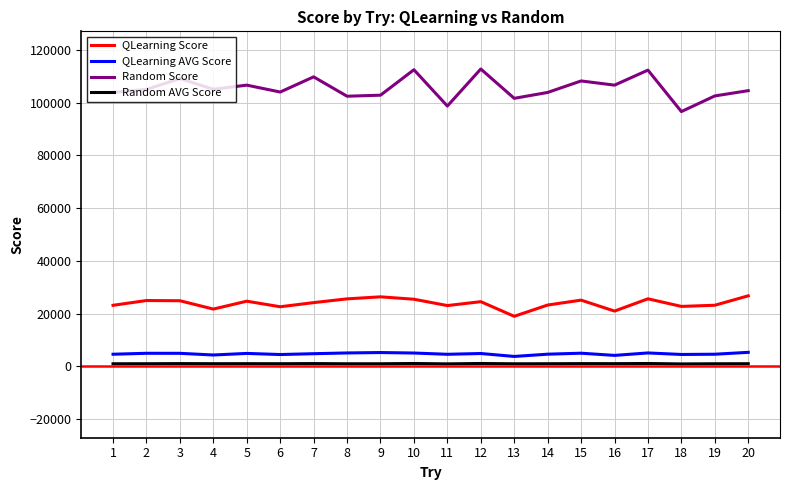

True or false: QLearning AVG Score and QLearning Score intersect in this chart.

False